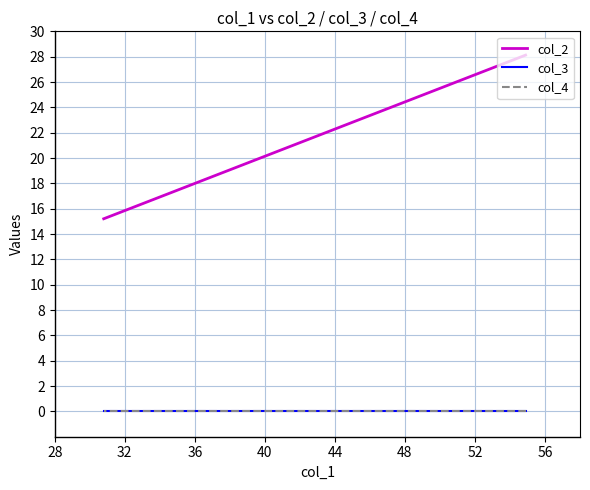

Does the chart display data point markers on the line(s)?

No